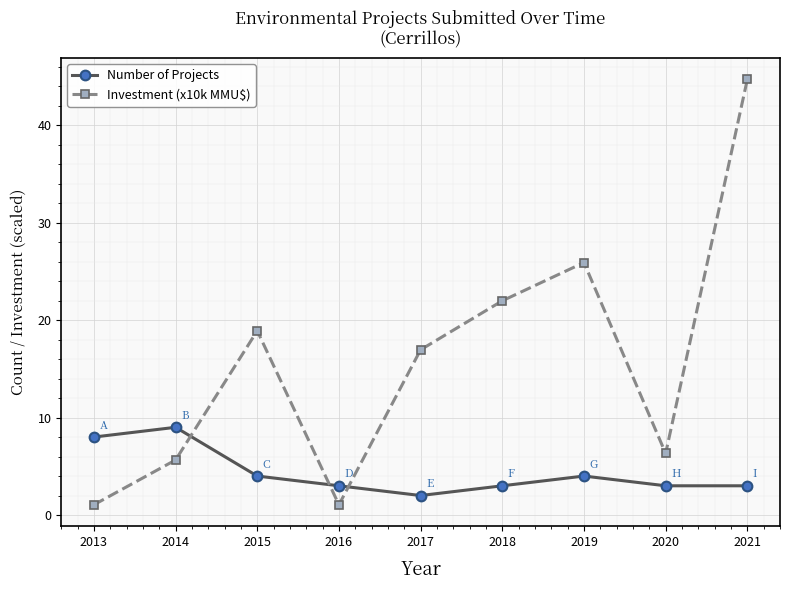

Which category has the highest value across all series?

2021